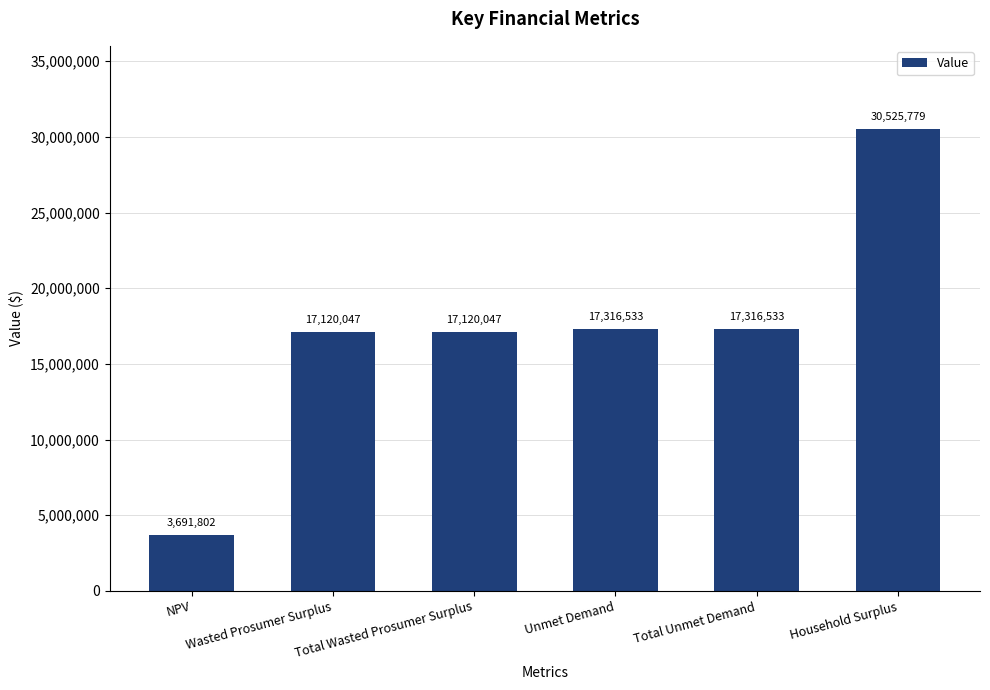

What is the difference between the values at Unmet Demand and Household Surplus?

13209246.9